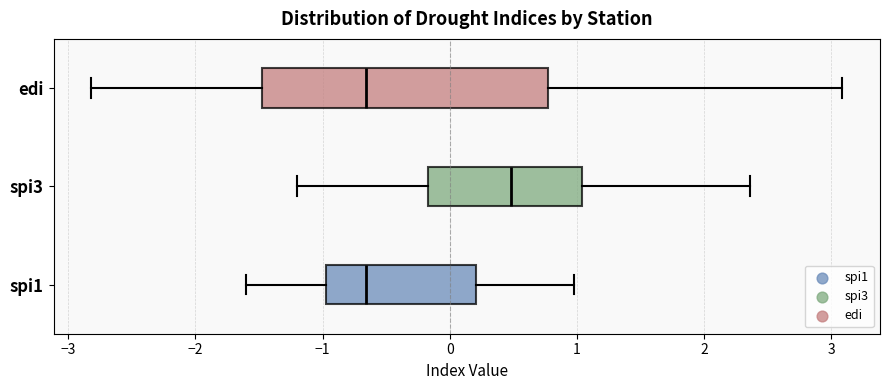

Which box has the furthest to the right median line?

spi3